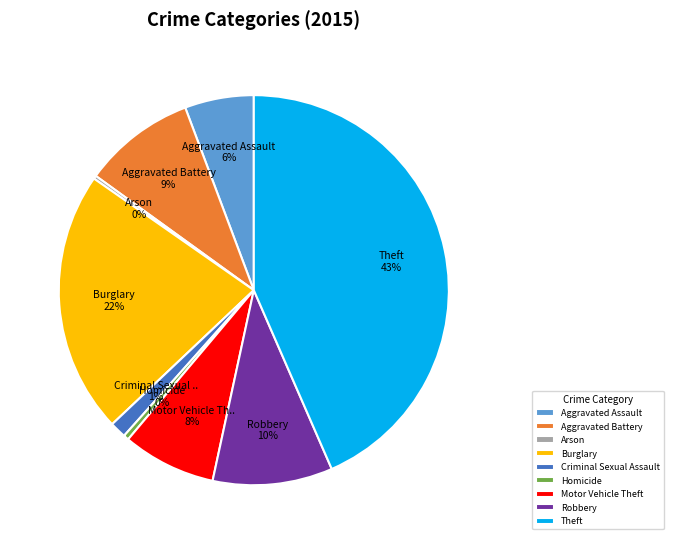

To the nearest percent, what is the average slice percentage?

11%